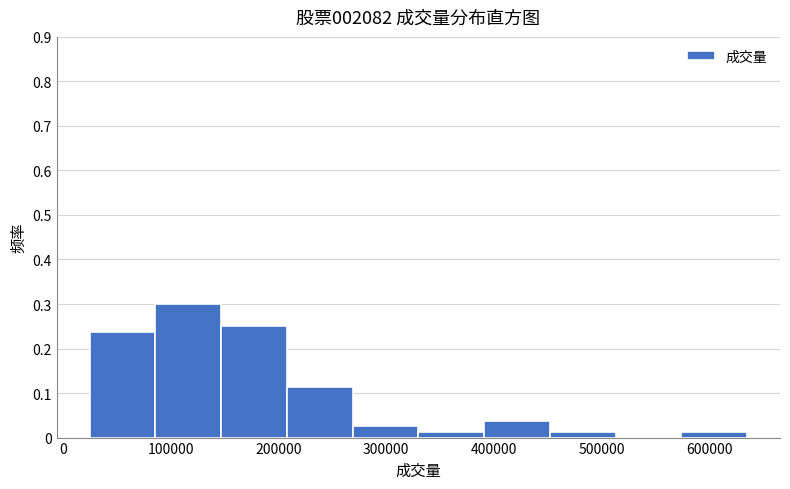

How tall is the bar that spans 330000 to 390000 on the x-axis? Neither the bar edges nor the heights are printed on the chart, so give them approximately, as read against the axes.

0.01